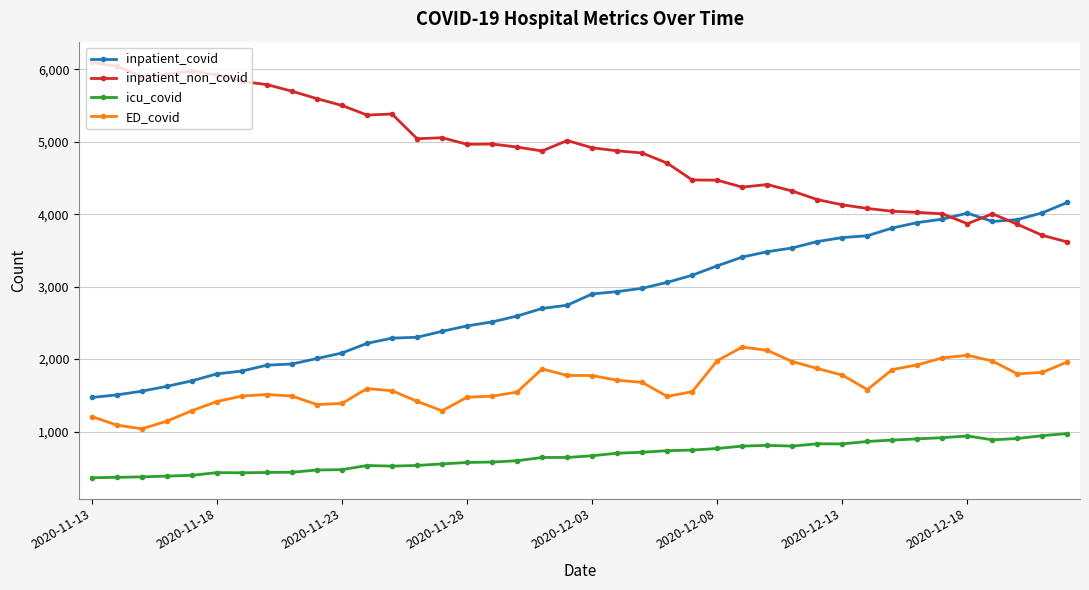

True or false: inpatient_non_covid and icu_covid intersect in this chart.

False